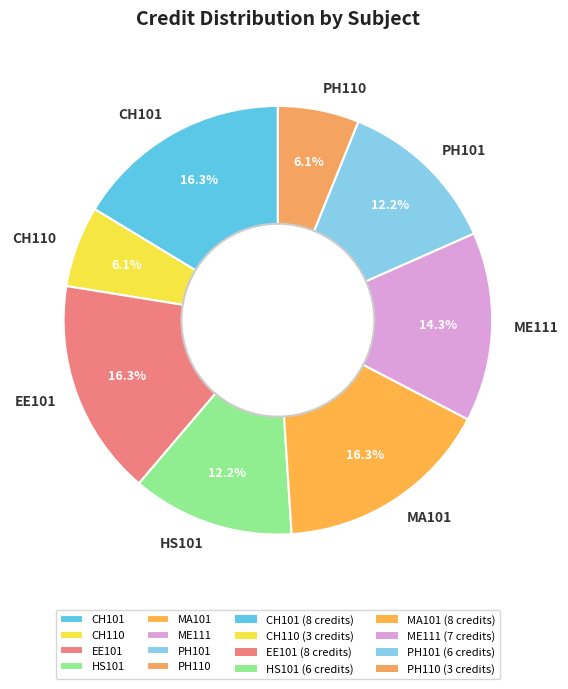

Between HS101 and ME111, which is larger?

ME111